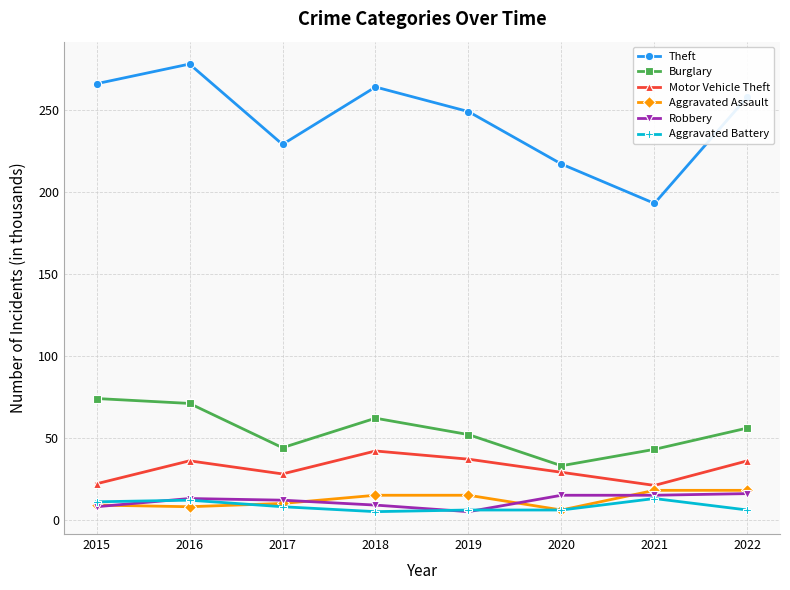

At how many categories does at least one series exceed 93?

8